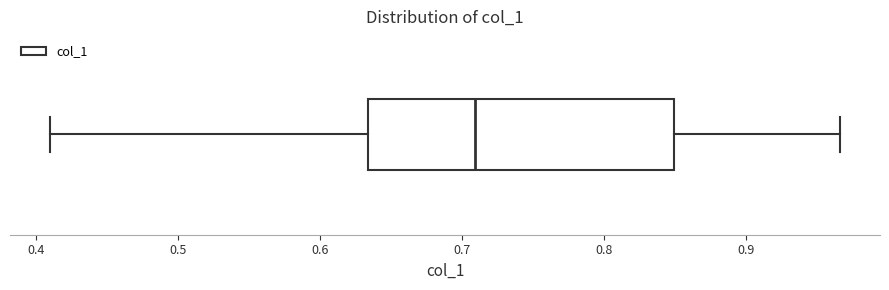

Where does the right whisker of the box end on the x-axis? The values are not printed on the chart, so give them approximately, as read against the axis.

0.97